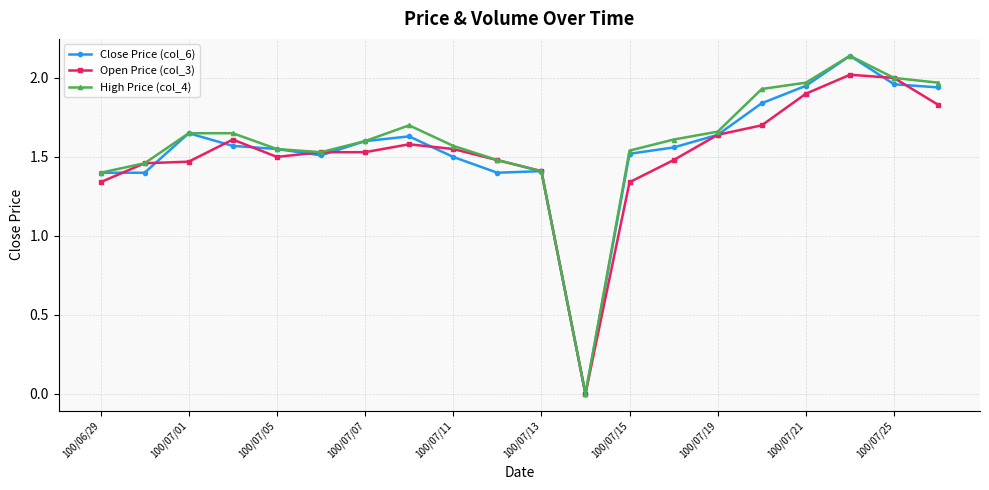

Which series has the largest total across all categories?

High Price (col_4)